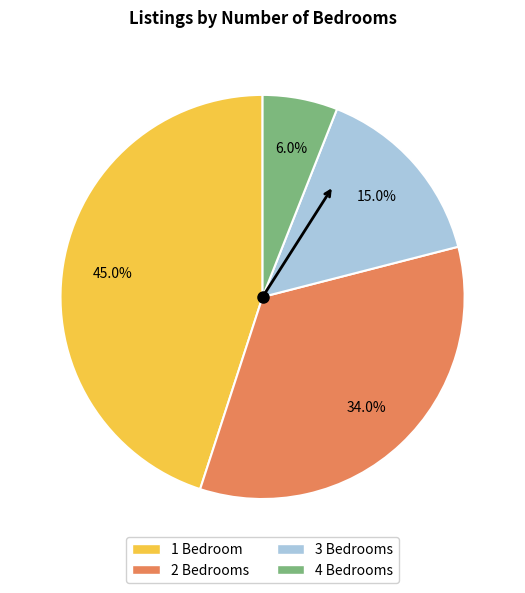

Is 3 Bedrooms the majority of the pie?

No